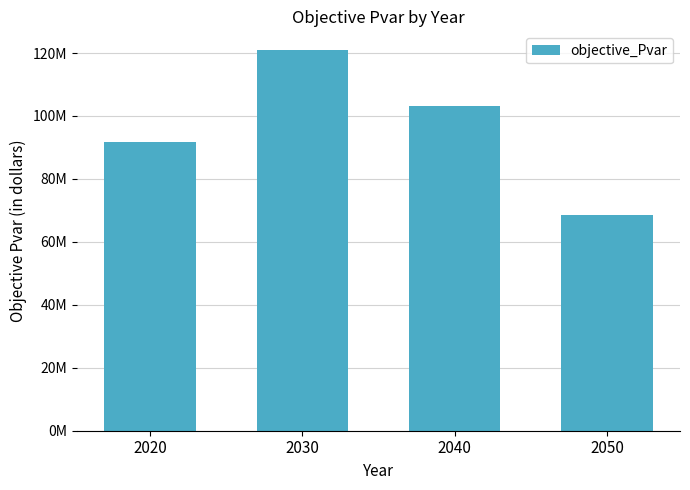

Does the chart contain stacked bars?

No